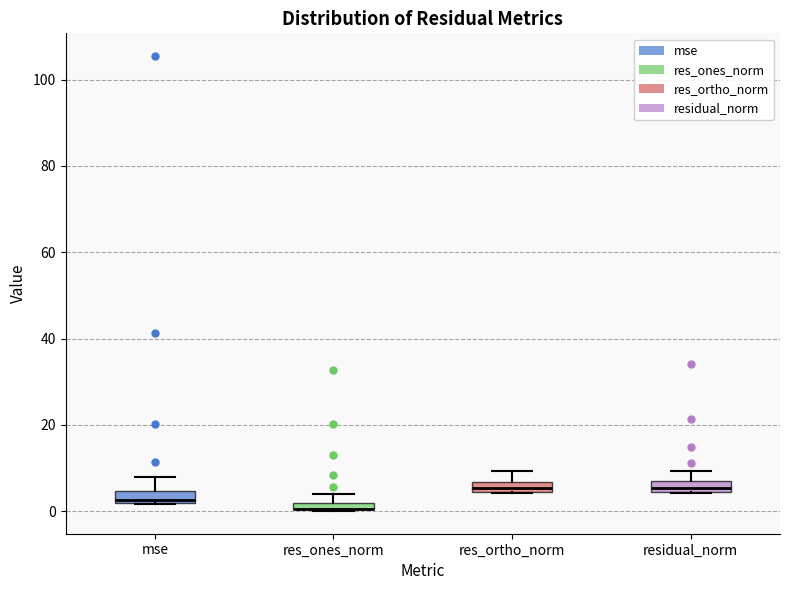

Where is the lower edge of the box for res_ortho_norm on the y-axis? The values are not printed on the chart, so give them approximately, as read against the axis.

4